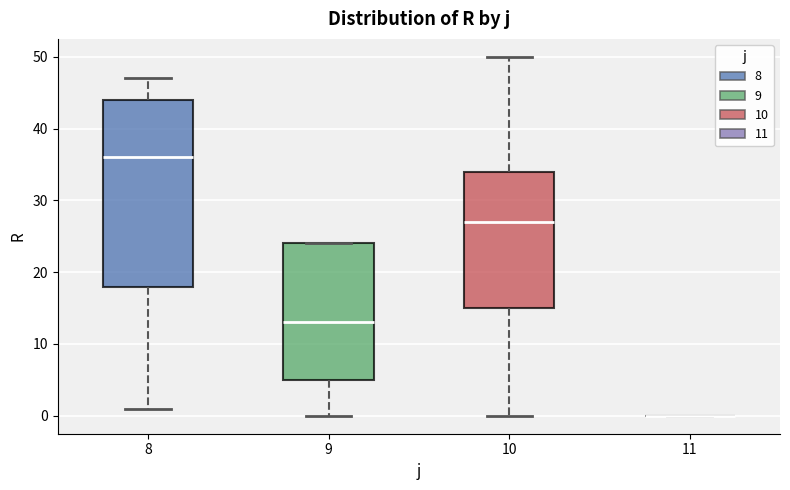

Where does the median line of the box at x = 8 sit on the y-axis? The values are not printed on the chart, so give them approximately, as read against the axis.

36